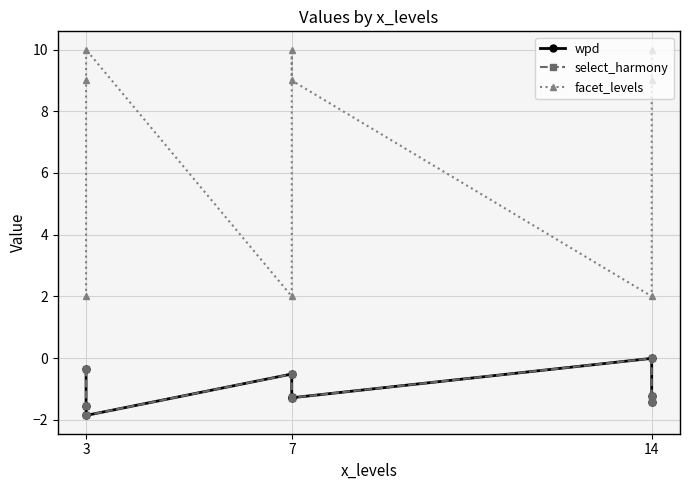

Does the chart have visible grid lines?

Yes